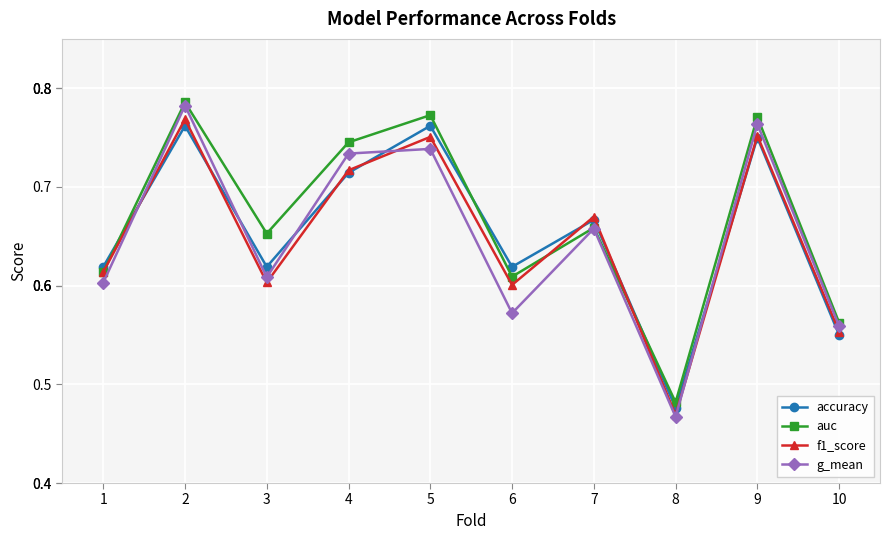

Is the value of f1_score at 6 greater than the value of g_mean at 2?

No